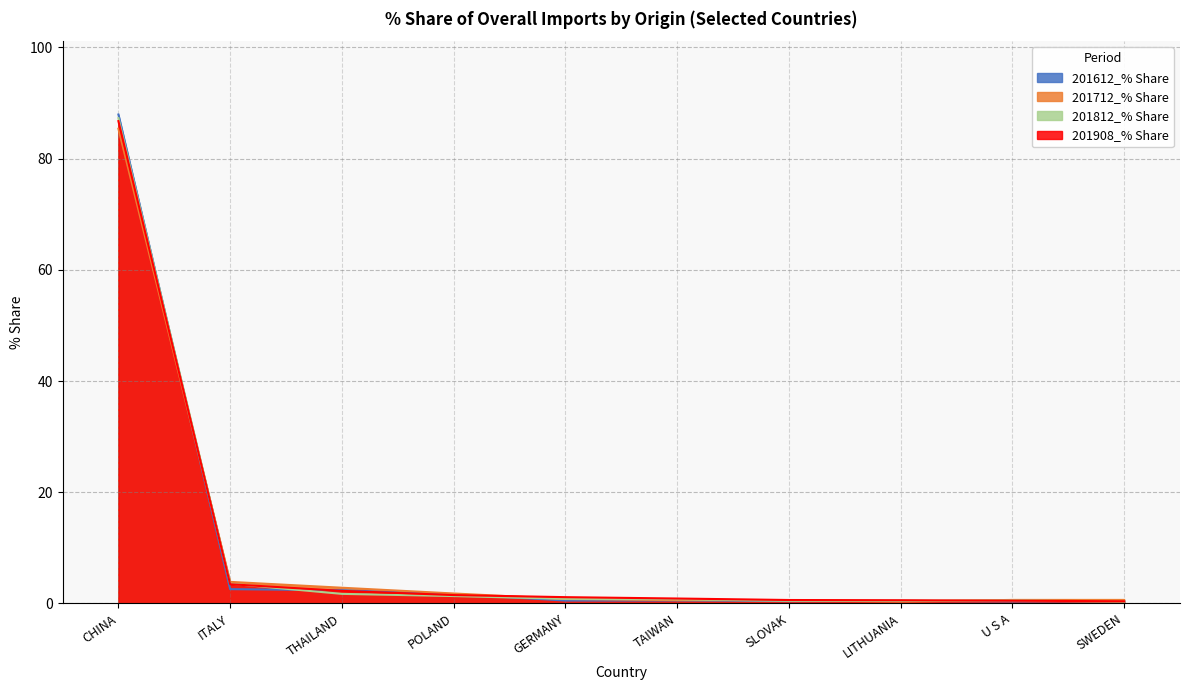

What is the difference between the maximum and minimum values in the 201908_% Share series?

86.4